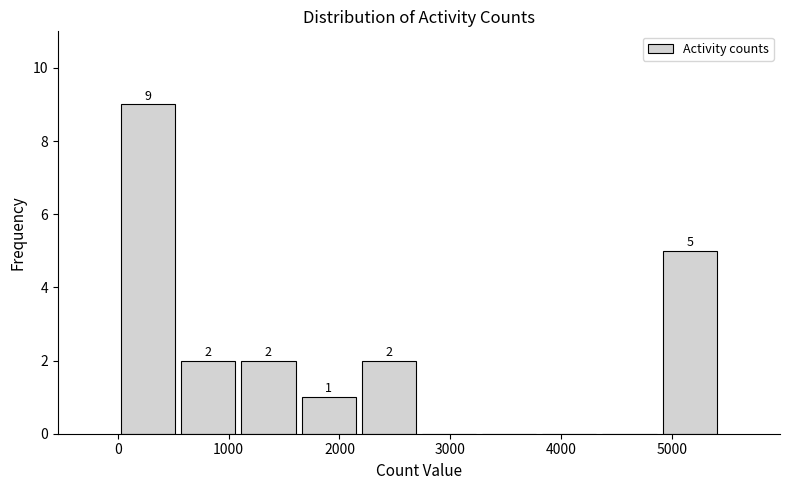

Which range on the x-axis has the tallest bar?

0 to 500